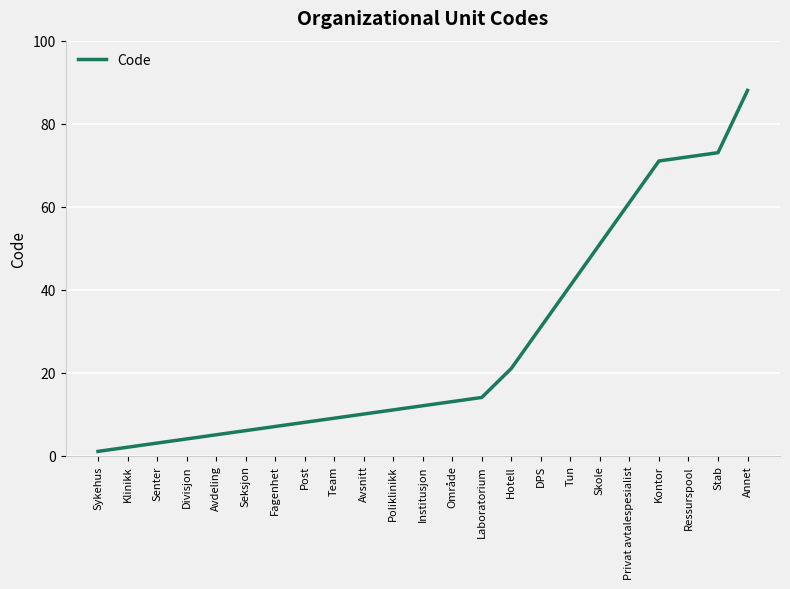

How many lines are shown in the chart?

1